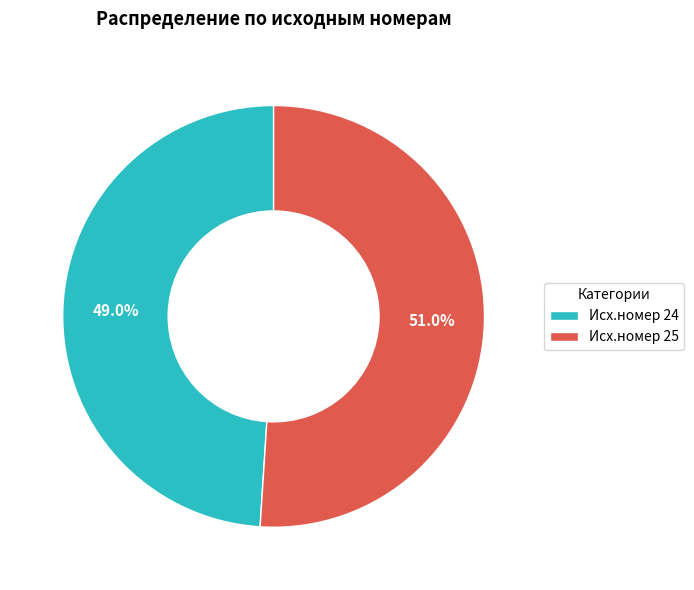

To the nearest percent, what percentage of the pie is Исх.номер 24?

49%